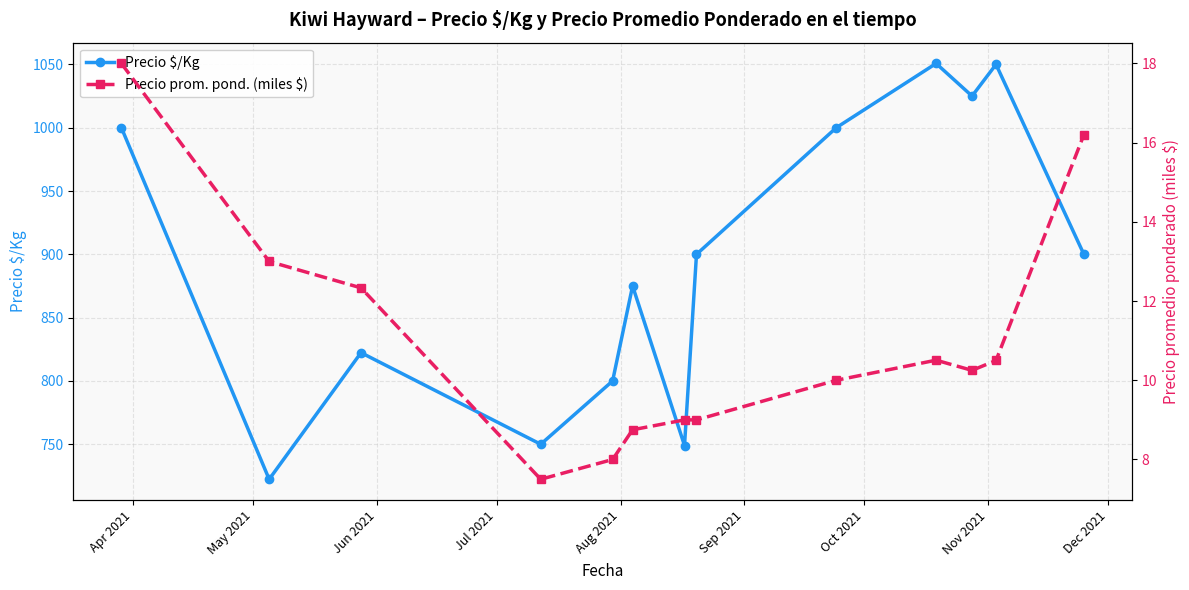

What is the value of the Precio $/Kg point at the 9th from the left?

1000.0